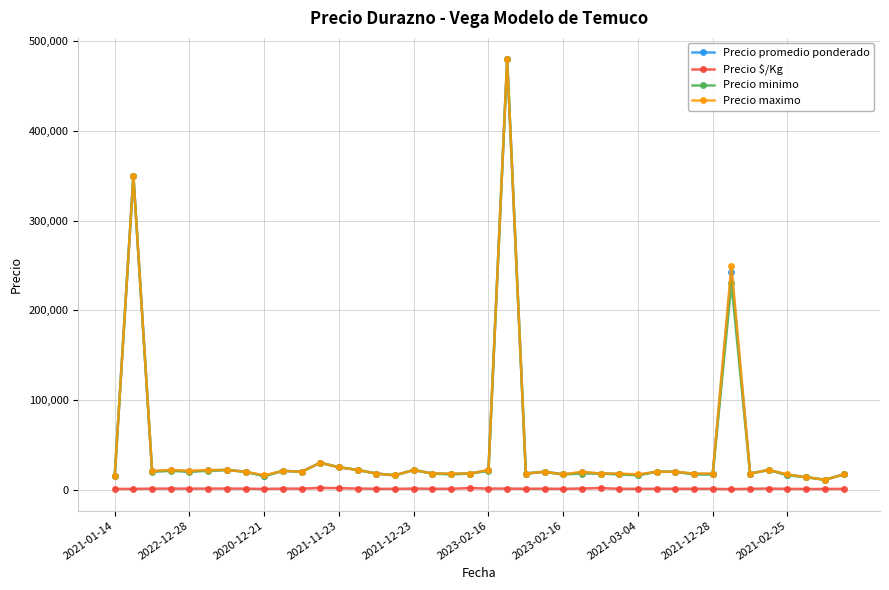

True or false: Precio minimo and Precio $/Kg intersect in this chart.

False